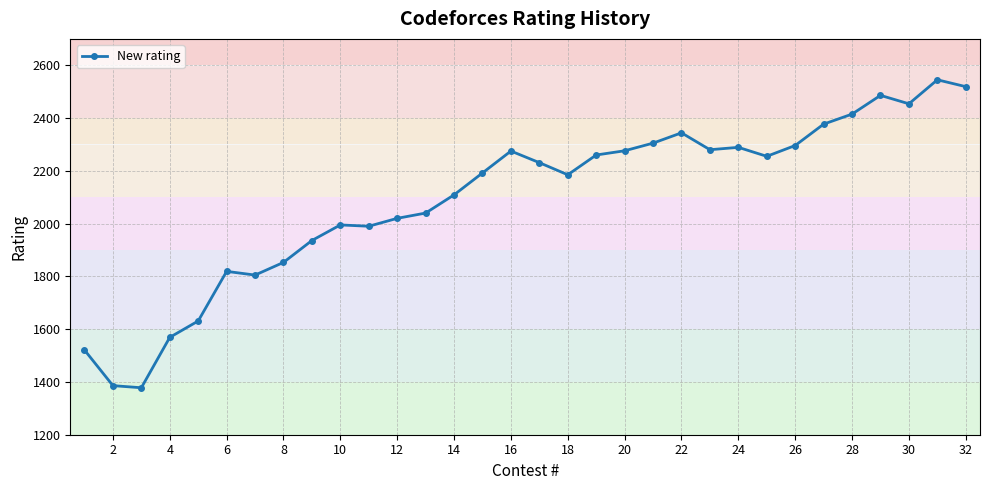

What is the minimum value shown in the chart?

1378